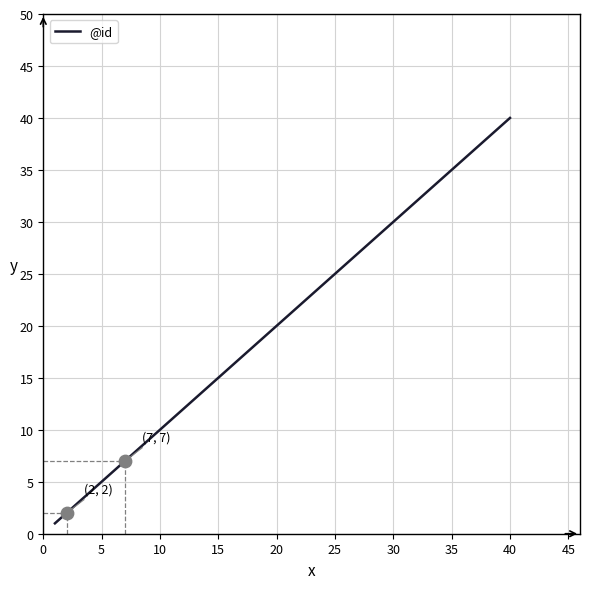

What is the difference between the maximum and minimum values?

39